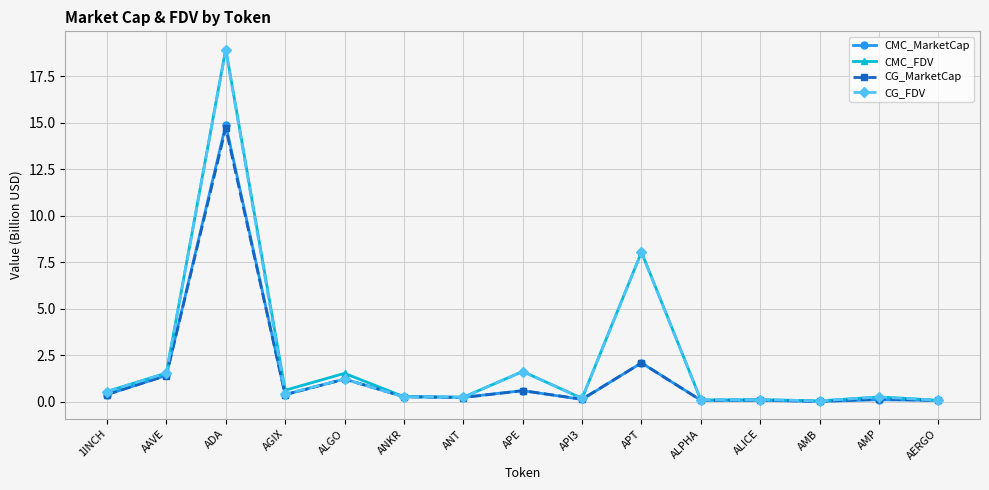

Where is the first local minimum for CG_MarketCap?

AGIX